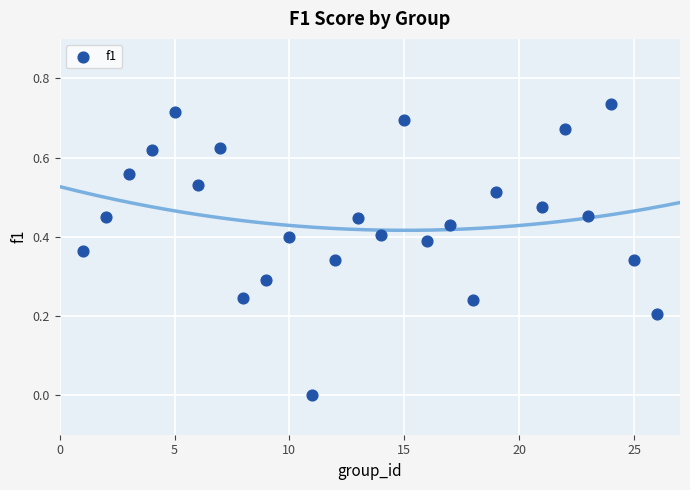

What is the range of X values (max minus min)?

25.0